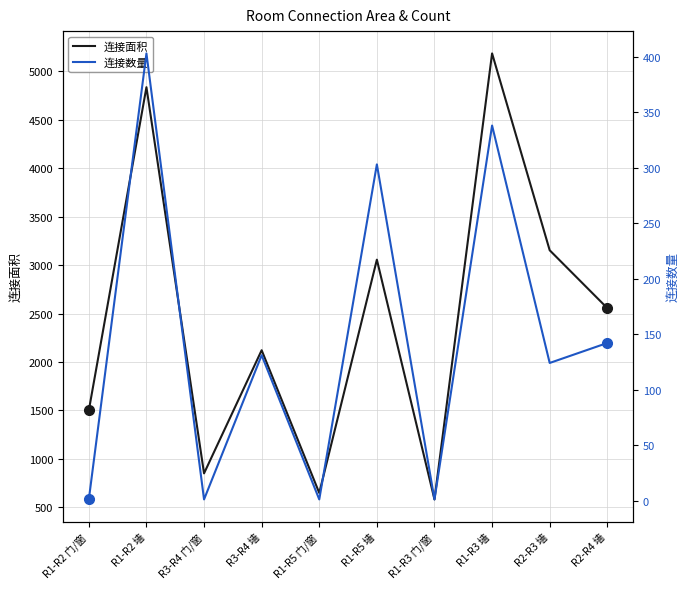

In 连接数量, how many points are lower than both neighbors (excluding endpoints)?

4